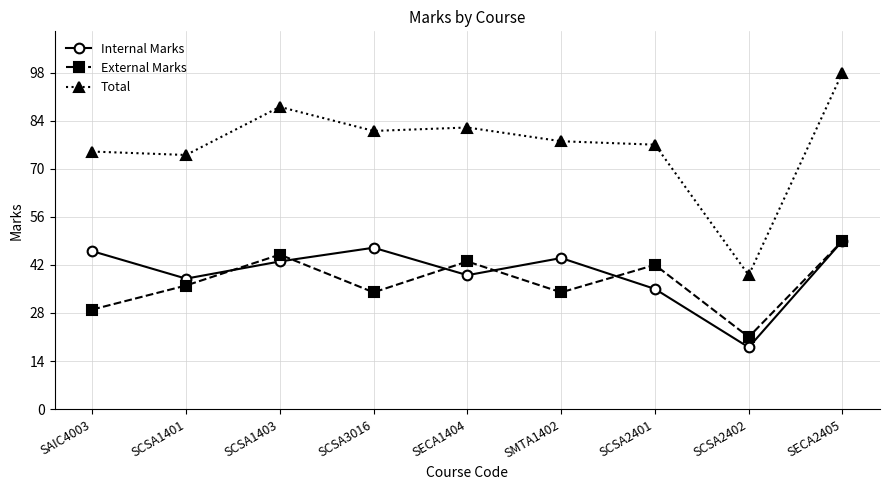

What is the total value across all series at SMTA1402?

156